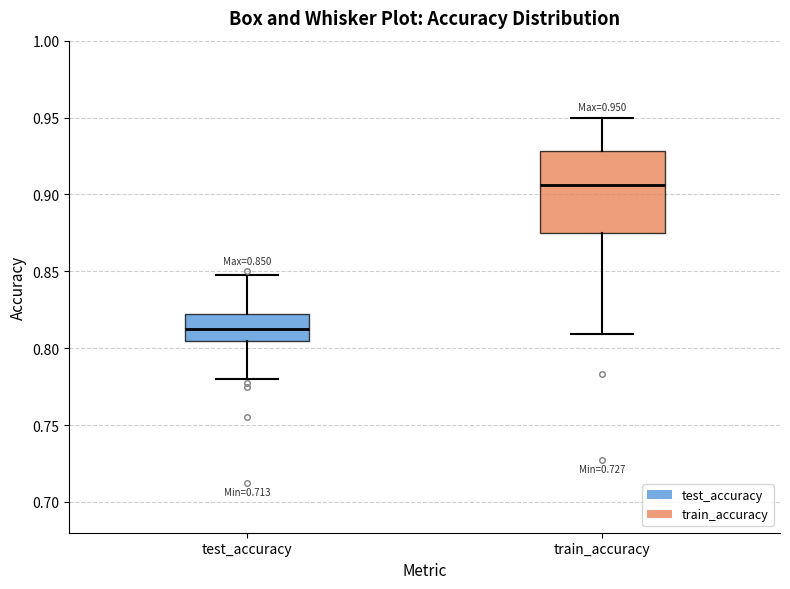

Which box's median line is the highest?

train_accuracy